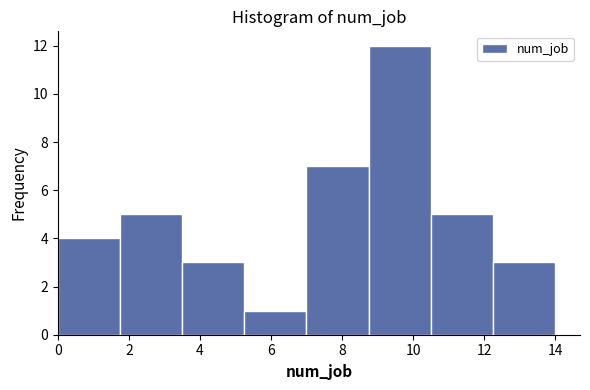

Reading left to right, transcribe this chart: for each bar, give the range it covers on the x-axis and its height. Neither the bar edges nor the heights are printed on the chart, so give them approximately, as read against the axes.

0.00 to 1.75: 4
1.75 to 3.50: 5
3.50 to 5.25: 3
5.25 to 7.00: 1
7.00 to 8.75: 7
8.75 to 10.50: 12
10.50 to 12.25: 5
12.25 to 14.00: 3